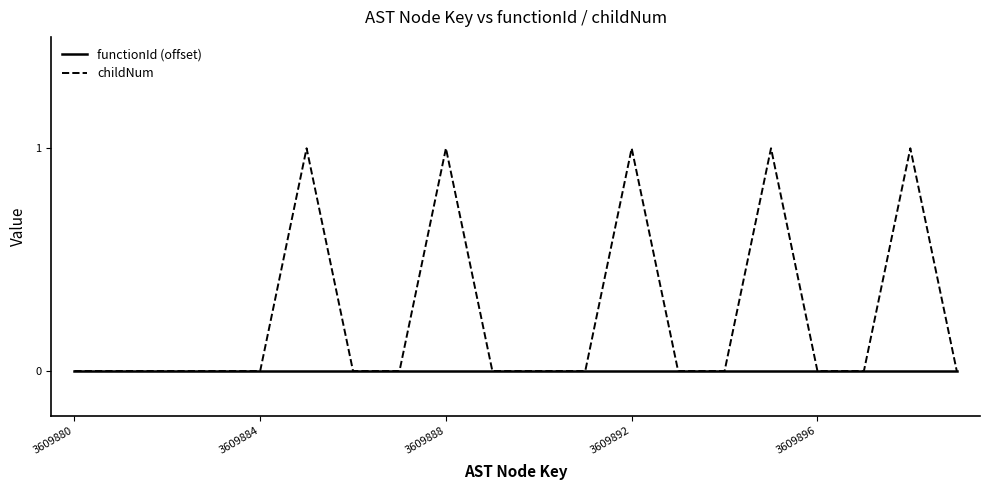

Rank the series by their average value, from lowest to highest.

functionId (offset), childNum